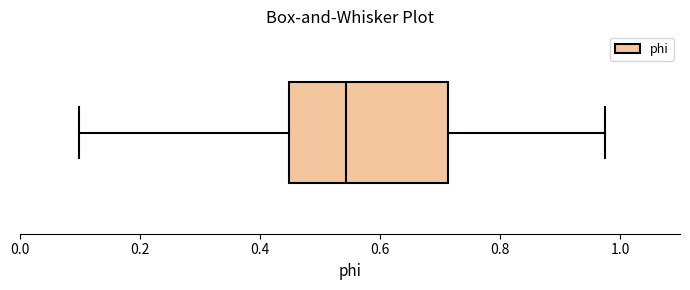

Read this box plot against the x-axis: the position of the median line, the range covered by the box, and the ends of both whiskers. The values are not printed on the chart, so give them approximately, as read against the axis.

median 0.54, box 0.44 to 0.72, whiskers 0.10 to 0.98